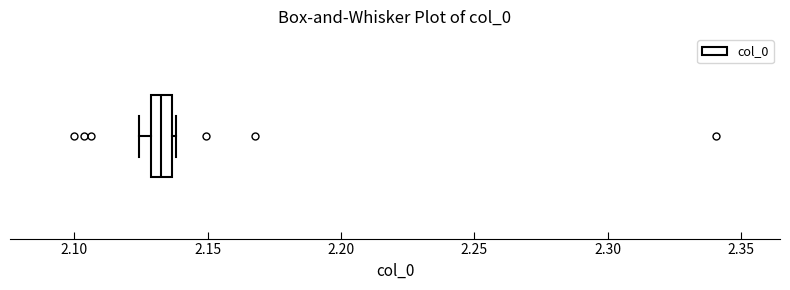

Transcribe this box plot: give where the median line is, the range the box spans, and where the two whiskers end, as read against the x-axis. The values are not printed on the chart, so give them approximately, as read against the axis.

median 2.135 (inside the box), box 2.130 to 2.135, whiskers 2.125 to 2.140